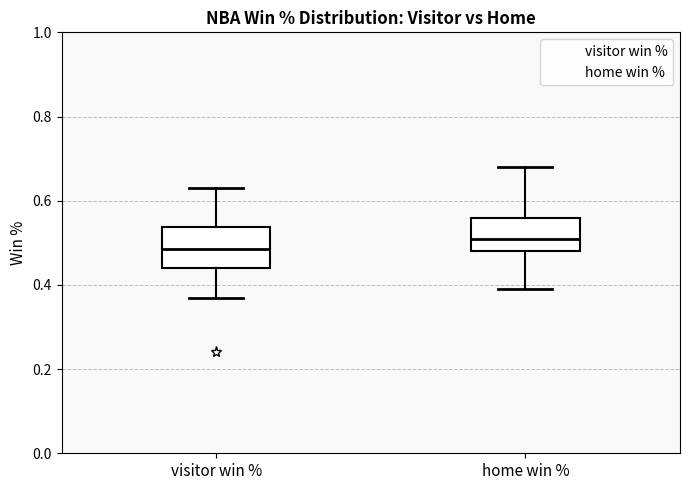

Which box's median line is the highest?

home win %